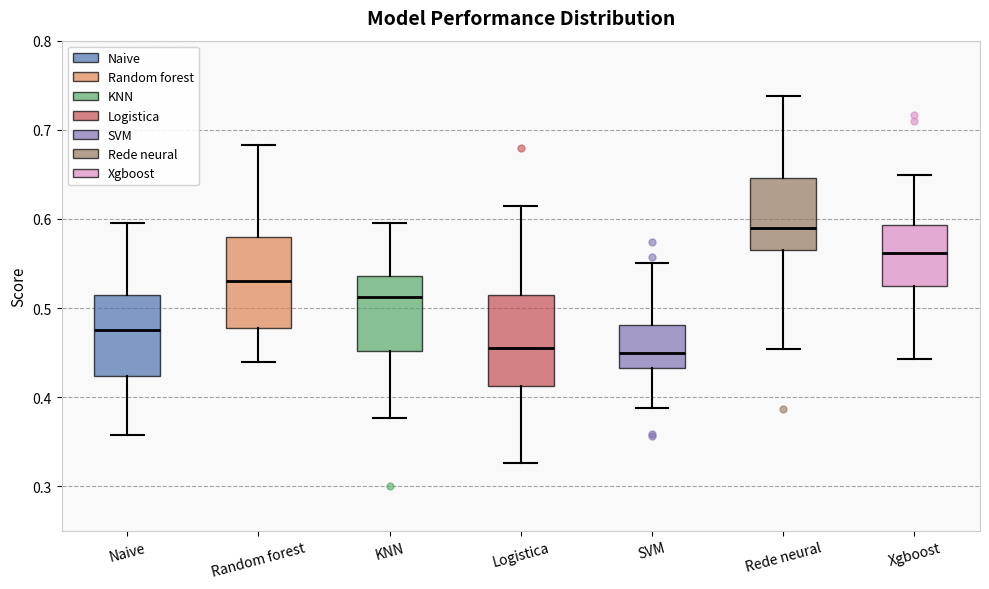

Reading left to right, read every box against the y-axis: the position of its median line, the range the box covers, and the ends of its whiskers. The values are not printed on the chart, so give them approximately, as read against the axis.

Naive: median 0.48, box 0.42 to 0.51, whiskers 0.36 to 0.60
Random forest: median 0.53, box 0.48 to 0.58, whiskers 0.44 to 0.68
KNN: median 0.51, box 0.45 to 0.54, whiskers 0.38 to 0.60
Logistica: median 0.46, box 0.41 to 0.51, whiskers 0.33 to 0.61
SVM: median 0.45, box 0.43 to 0.48, whiskers 0.39 to 0.55
Rede neural: median 0.59, box 0.57 to 0.65, whiskers 0.45 to 0.74
Xgboost: median 0.56, box 0.52 to 0.59, whiskers 0.44 to 0.65